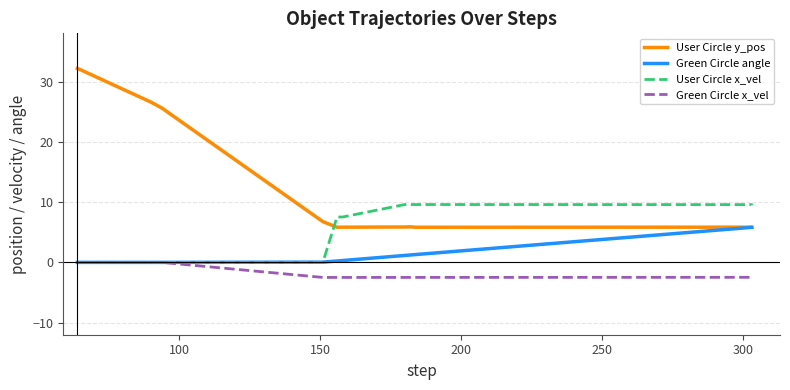

In User Circle y_pos, how many points are lower than both neighbors (excluding endpoints)?

2